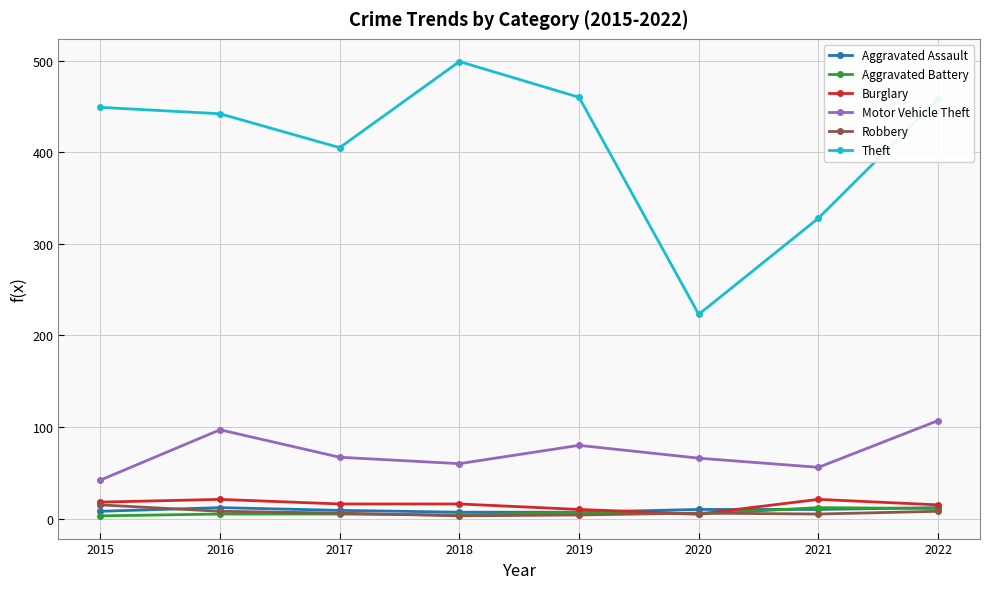

Does the chart have visible grid lines?

Yes